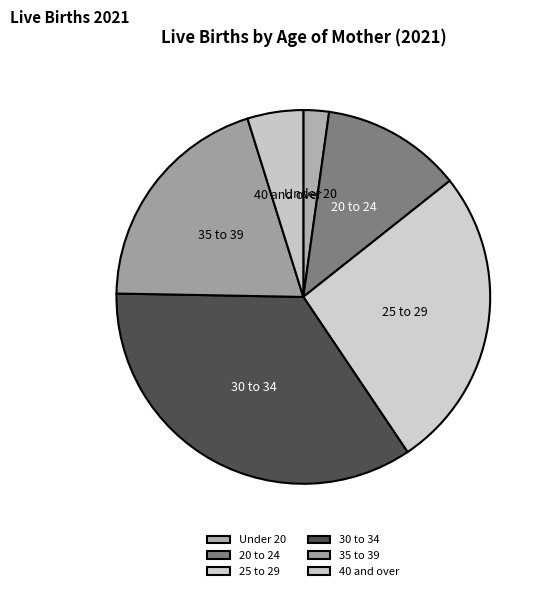

True or false: 35 to 39 accounts for 20% of the total.

True